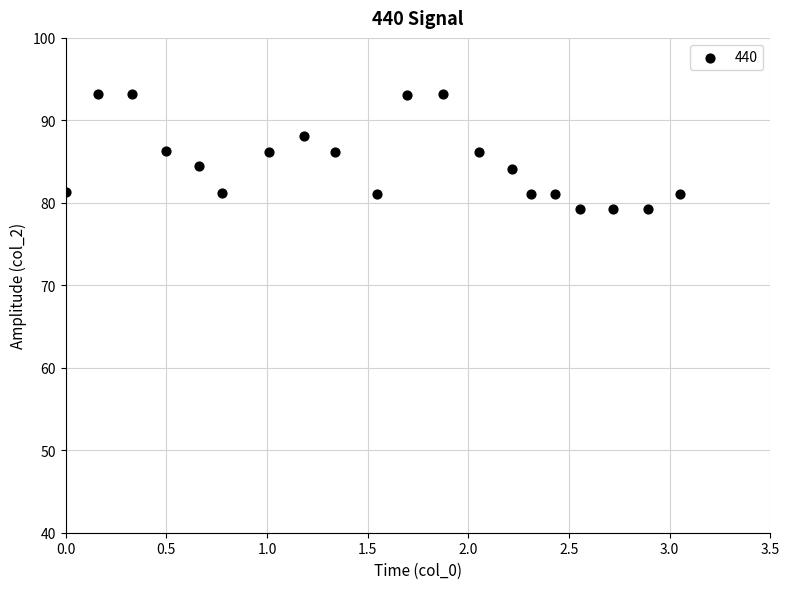

What is the range of Y values (max minus min)?

13.9